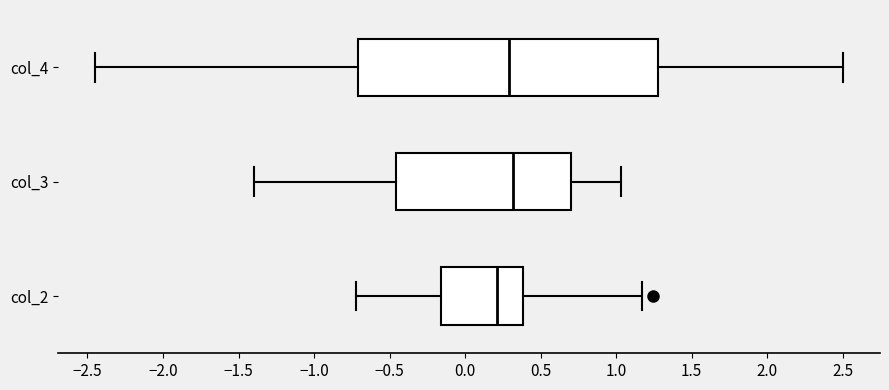

Comparing the boxes themselves (not the whiskers), which one is the widest?

col_4